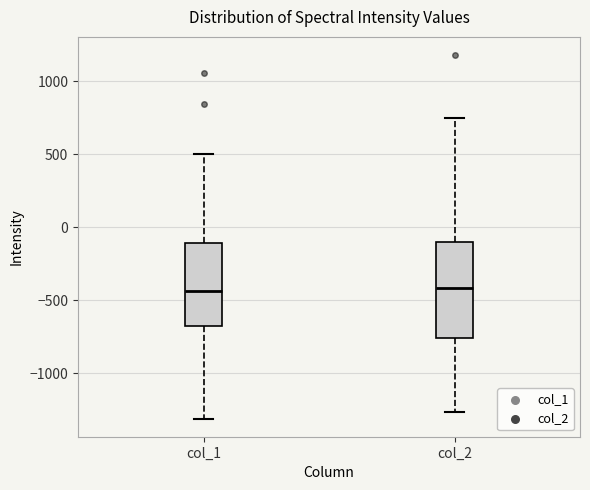

Which box is the tallest, from its lower edge to its upper edge?

col_2